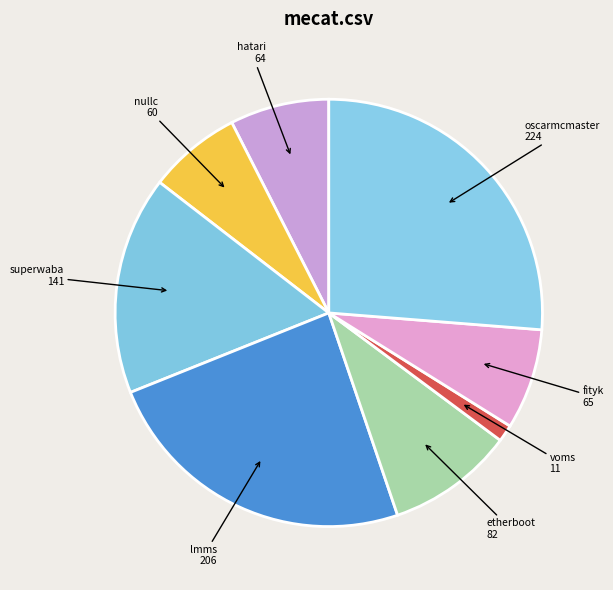

How many slices are in this pie chart?

8